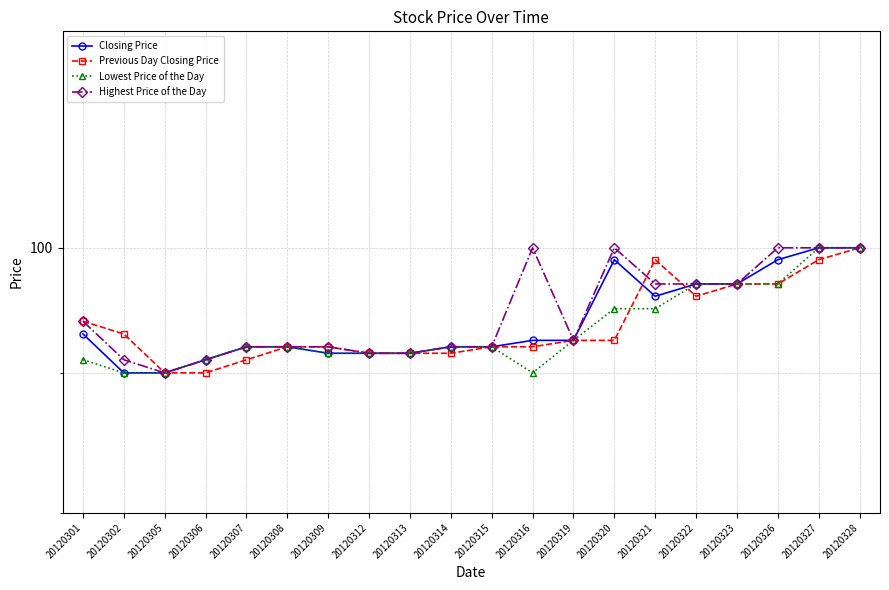

True or false: Previous Day Closing Price has more than 1 interior local peaks.

False